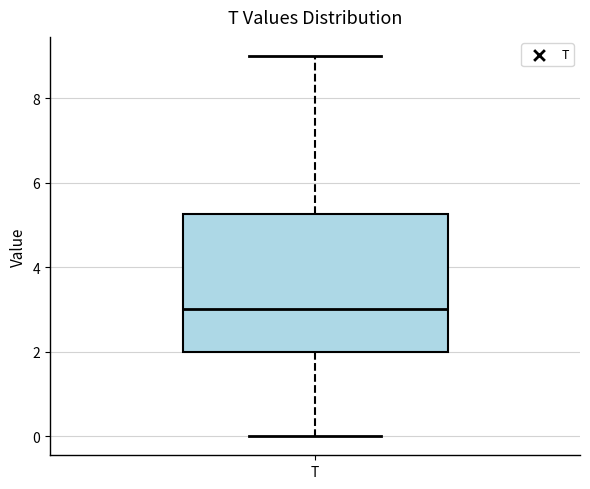

Where is the upper edge of the box for T on the y-axis? The values are not printed on the chart, so give them approximately, as read against the axis.

5.2